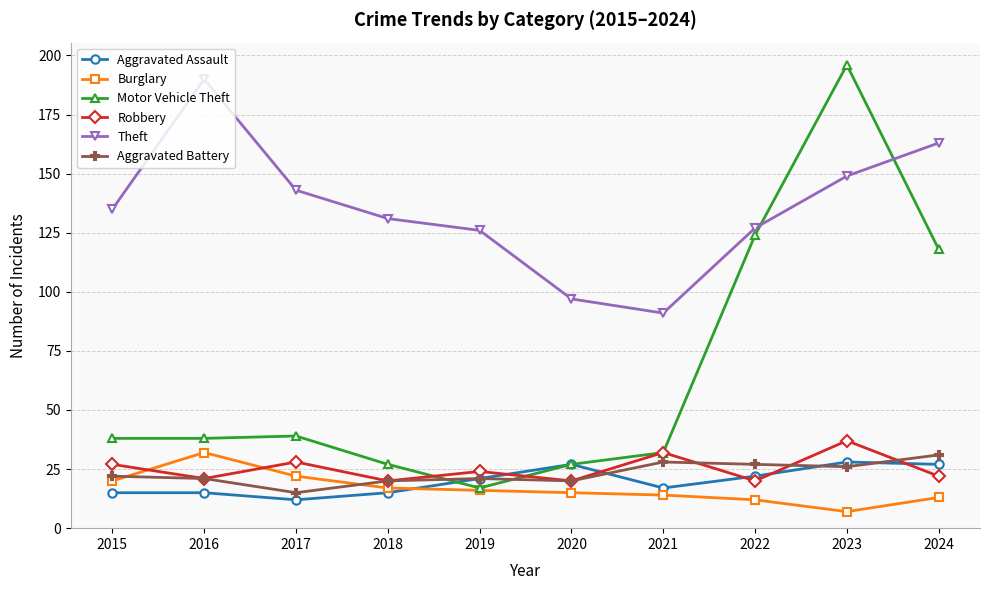

What is the value of the Theft point at the 8th from the left?

127